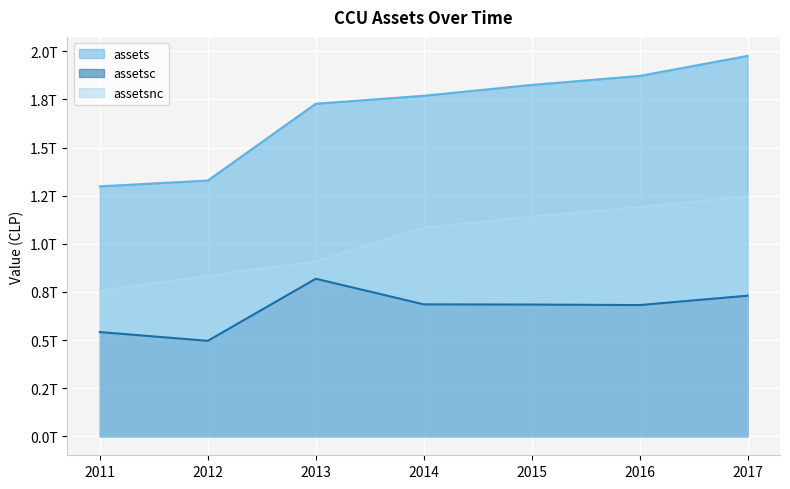

At which label does assets first exceed 1768901073000?

2015